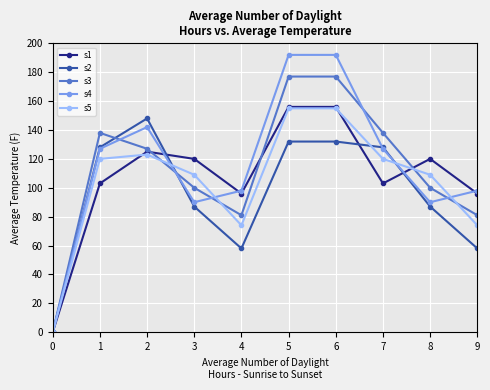

True or false: s5 has more than 0 points higher than both neighbors.

True